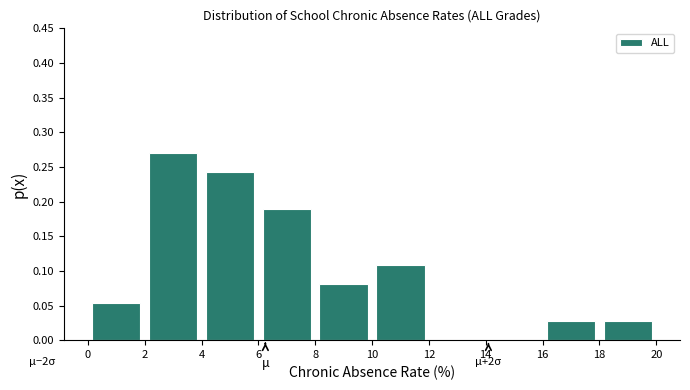

Over which range of the x-axis is the bar tallest?

2 to 4